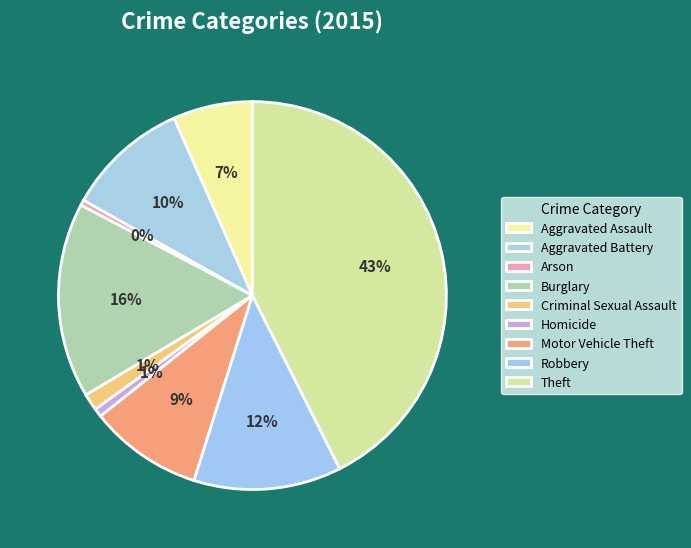

To the nearest percent, what percentage of the pie is Burglary?

16%